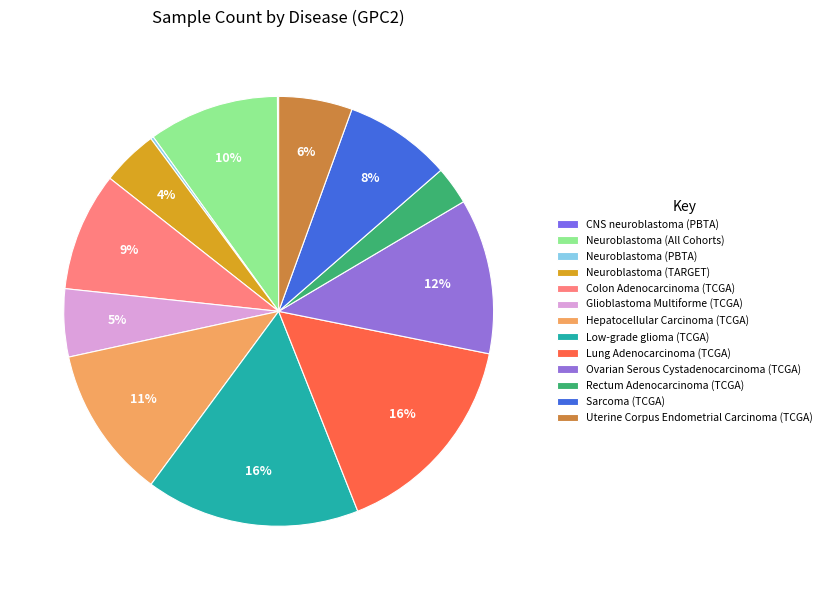

To the nearest percent, what is the difference between the largest and smallest slice percentages?

16%